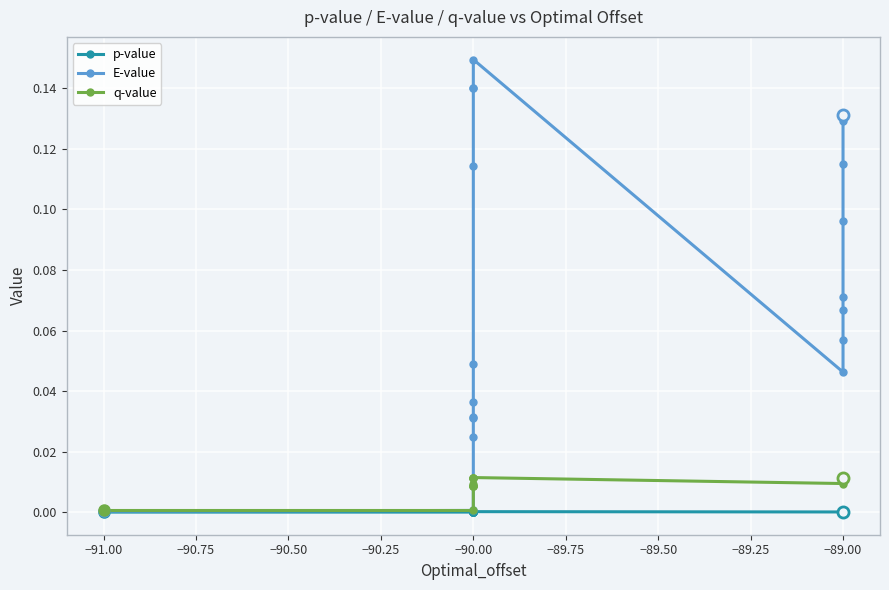

The value of p-value at −90.00 is 0.0. True or false?

True